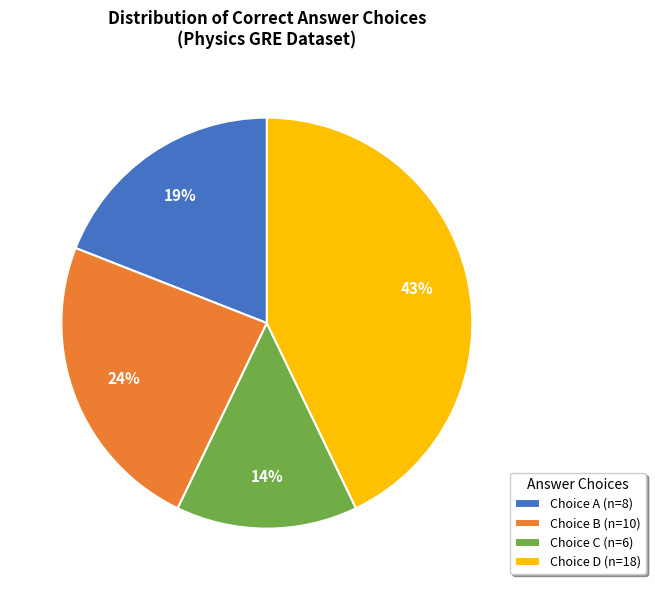

To the nearest percent, what is the difference between the largest and smallest slice percentages?

29%